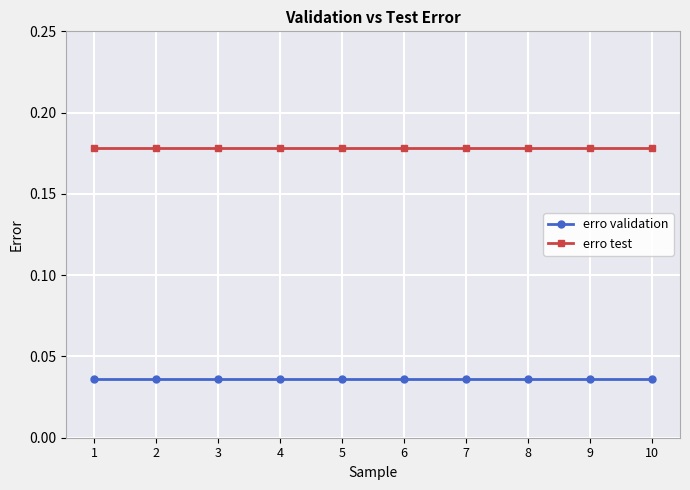

The erro test series shows 0.3 at 6. True or false?

False